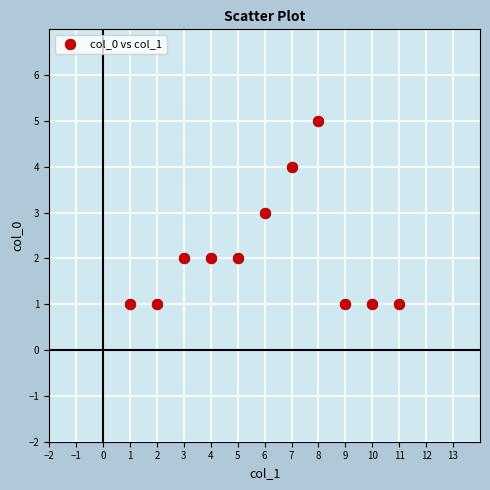

What is the range of Y values (max minus min)?

4